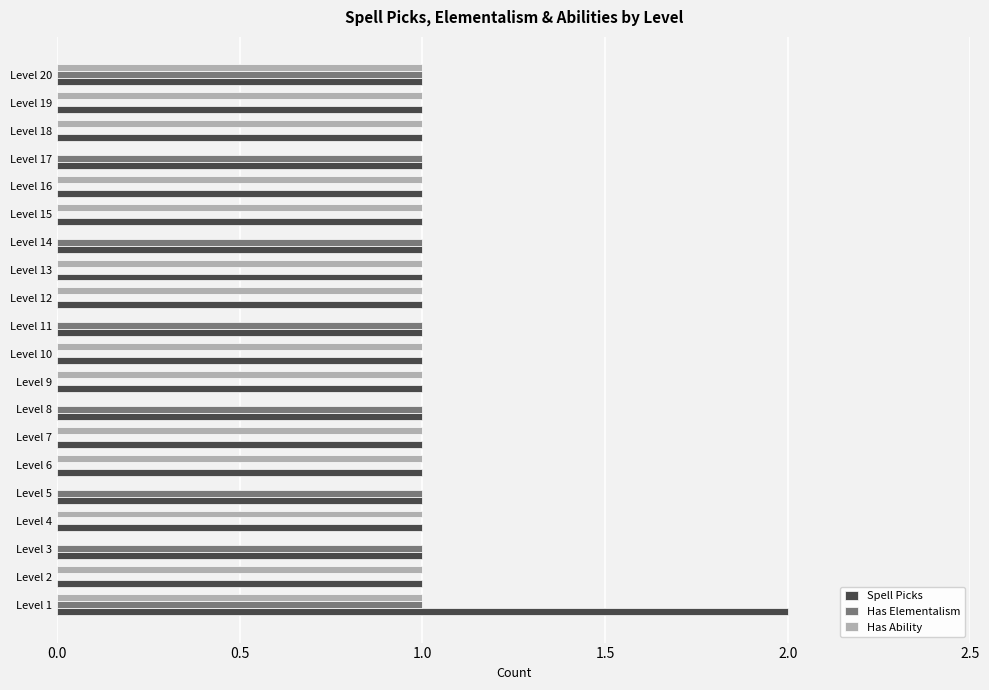

What is the sum of all Spell Picks values?

21